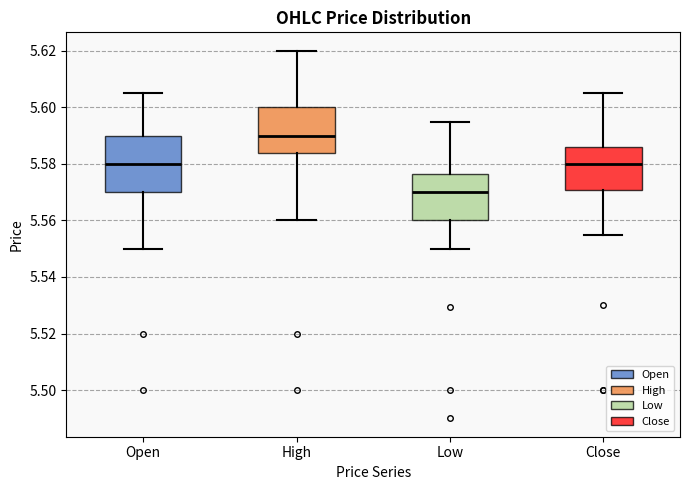

Which box has the highest median line?

High